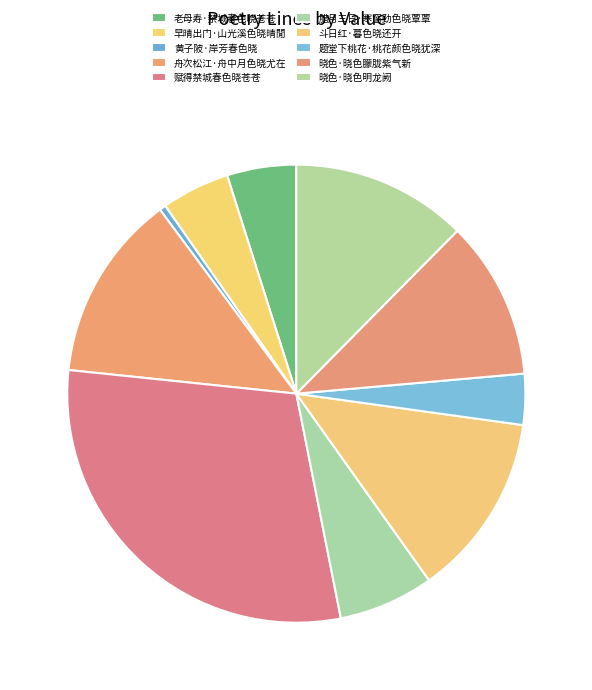

What percentage is the 老母寿·禁城春色晓苍苍 slice, to the nearest percent?

5%